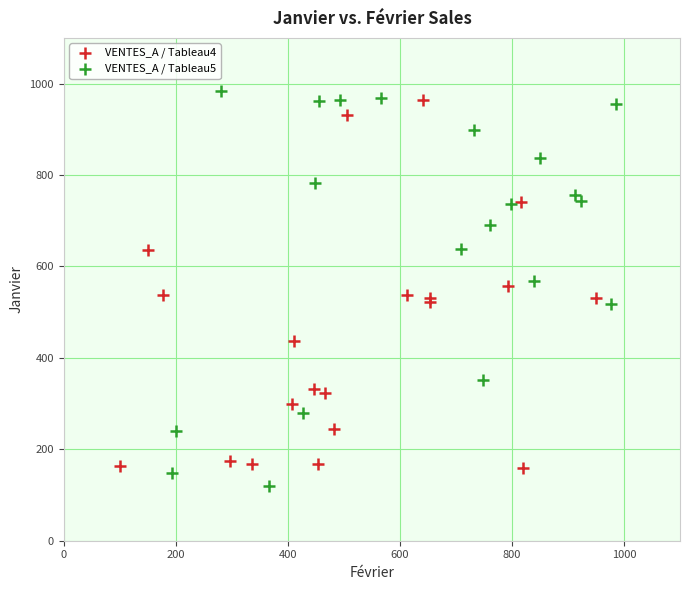

Which series has the largest Y range (max minus min)?

VENTES_A / Tableau5